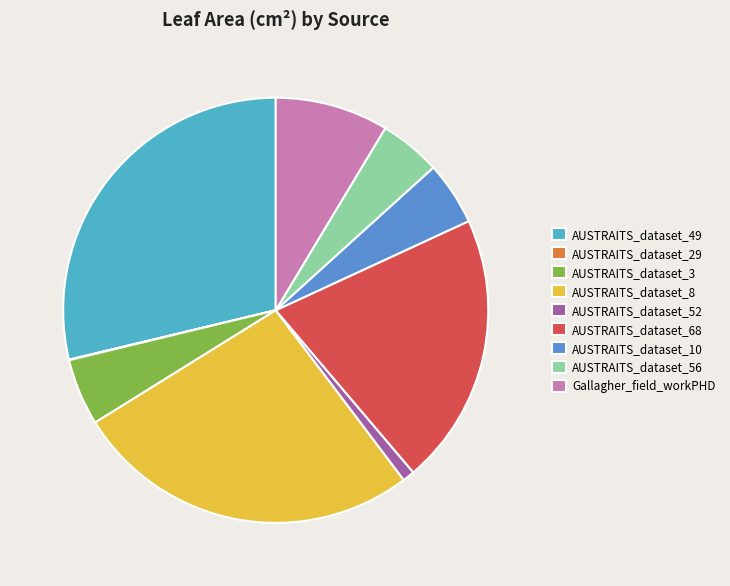

Which category has the biggest portion of the pie?

AUSTRAITS_dataset_49